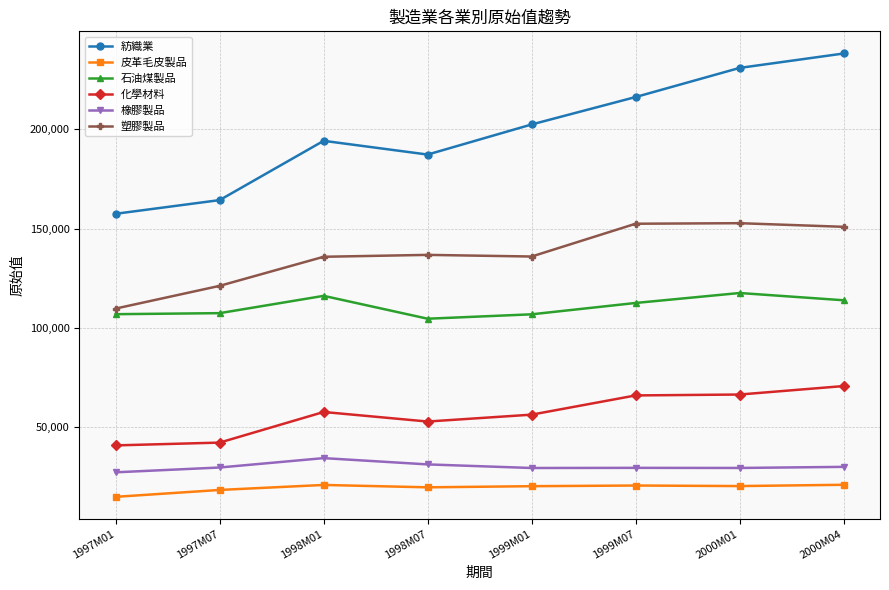

In 皮革毛皮製品, how many points are lower than both neighbors (excluding endpoints)?

2